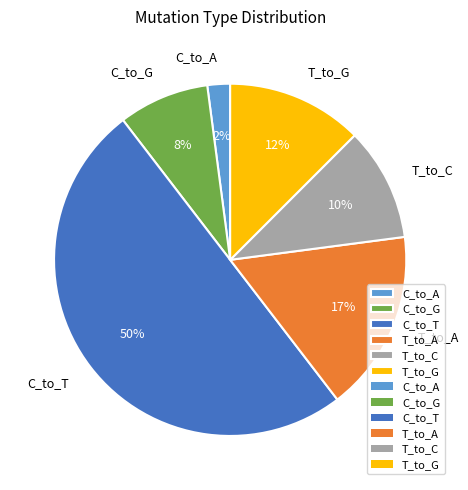

To the nearest percent, what is the difference between the largest and smallest slice percentages?

48%